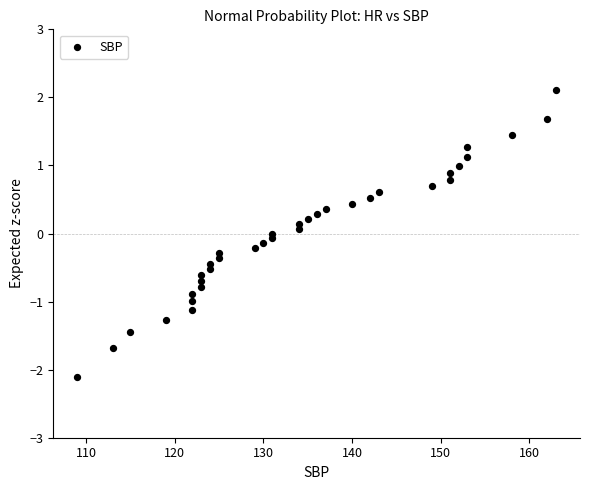

What is the range of Y values (max minus min)?

4.2